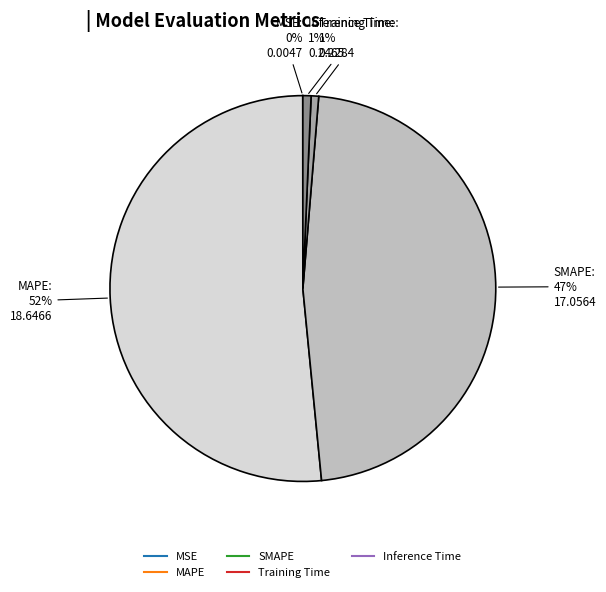

Which category has the biggest portion of the pie?

MAPE